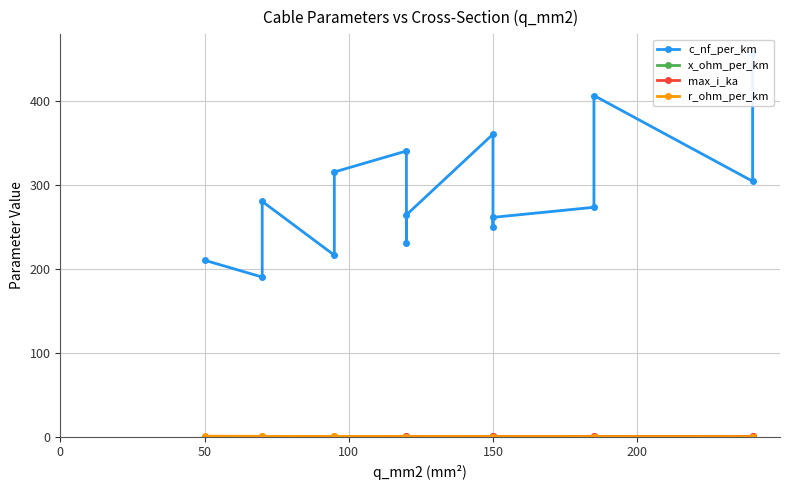

Is the value of x_ohm_per_km at 250 greater than the value of c_nf_per_km at 11?

No